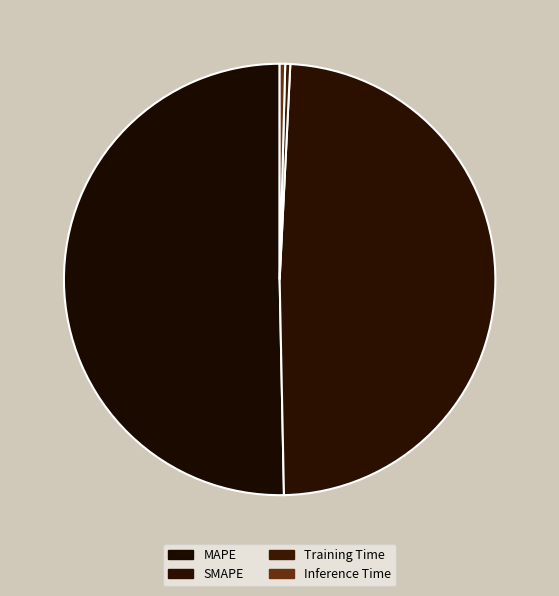

Count the number of slices in the pie.

4